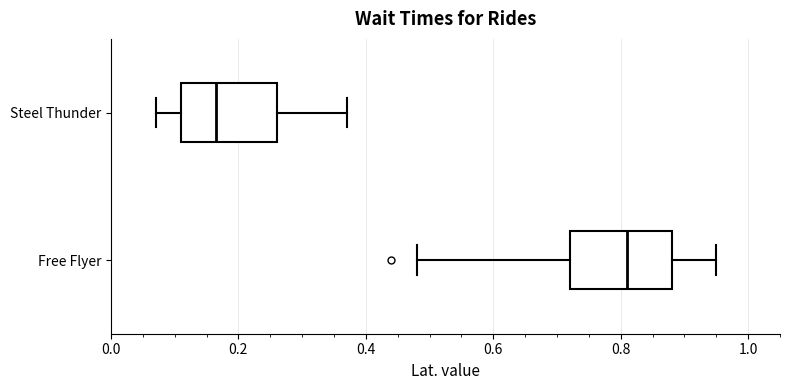

Which box has the furthest to the left median line?

Steel Thunder